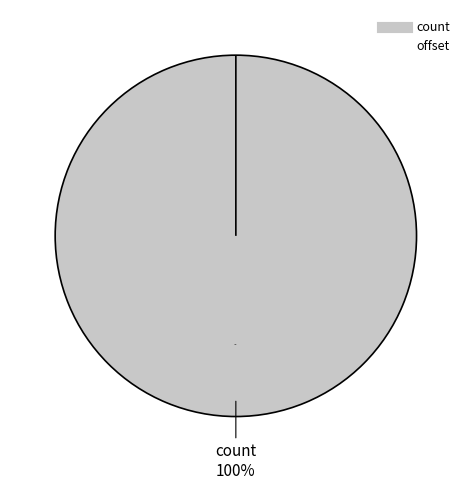

Is there a majority slice in this chart?

Yes